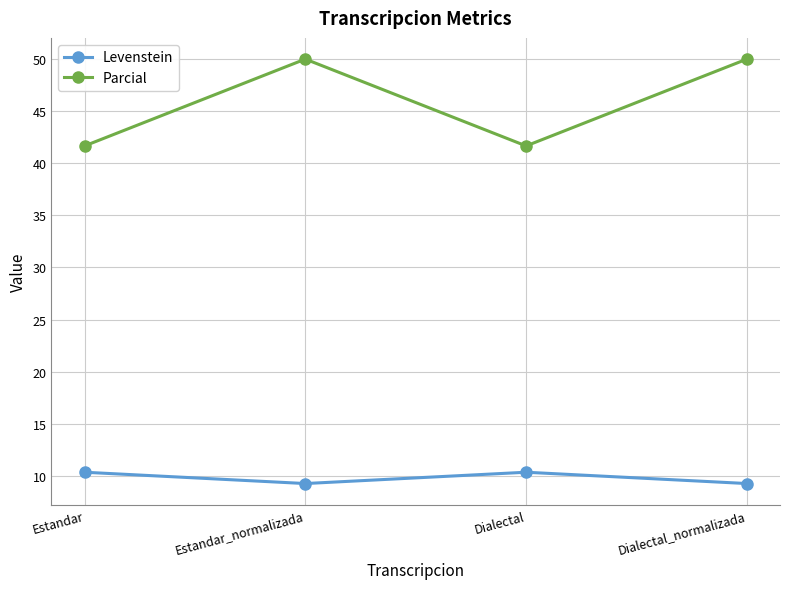

Rank the series by their average value, from highest to lowest.

Parcial, Levenstein